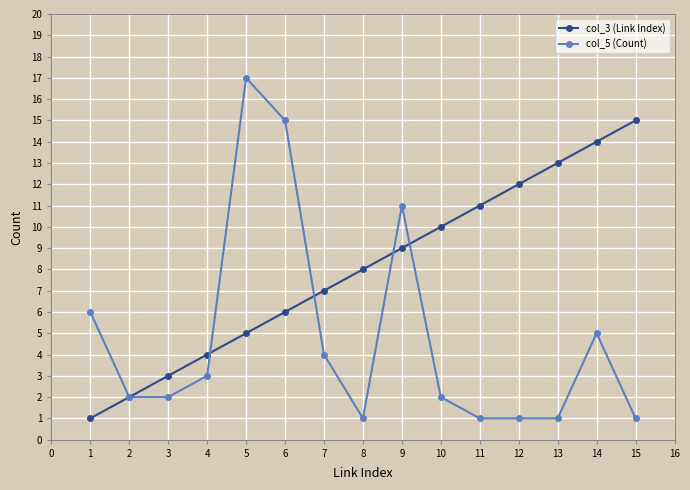

What is the difference between the highest and lowest values at 4?

1